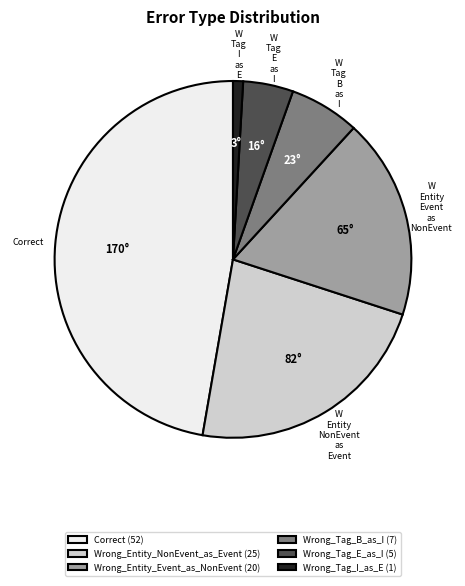

Which category has the smallest portion of the pie?

Wrong_Tag_I_as_E